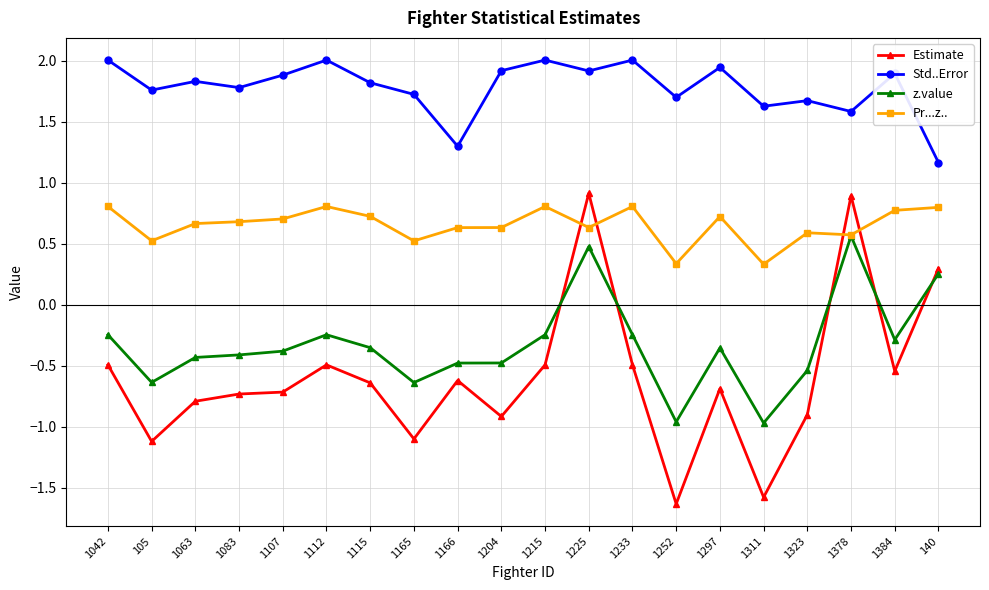

Rank the series at 1042 from lowest to highest value.

Estimate, z.value, Pr...z.., Std..Error